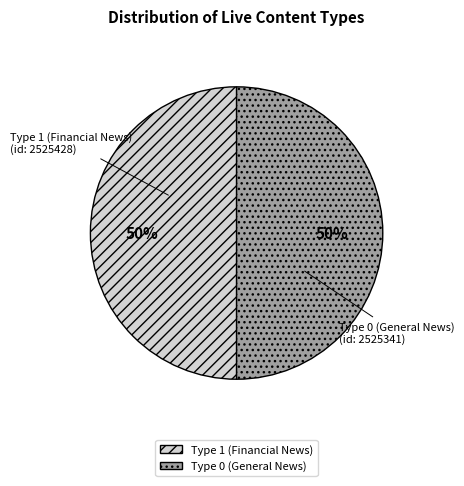

The Type 1 (Financial News) slice represents 58% of the pie. True or false?

False